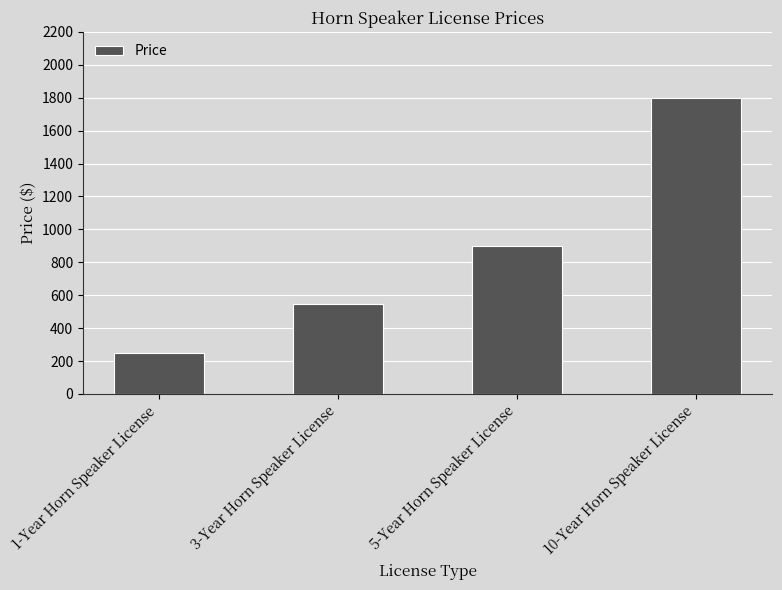

What is the sum of all values?

3496